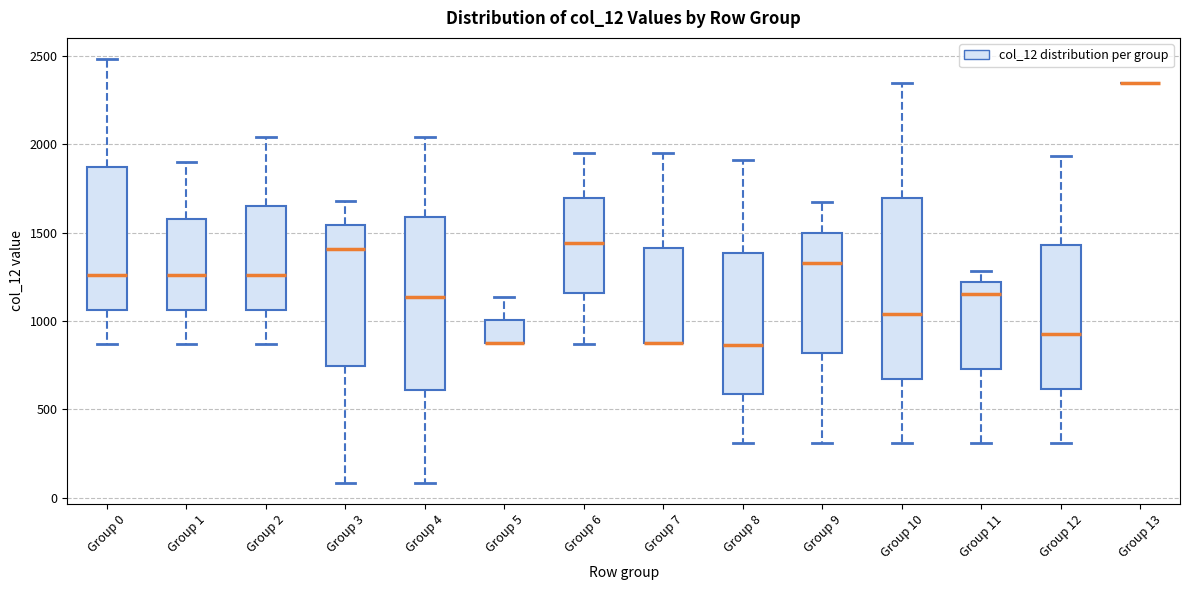

Reading left to right, transcribe this box plot: for each box, give where its median line is, the range the box spans, and where its two whiskers end, as read against the y-axis. The values are not printed on the chart, so give them approximately, as read against the axis.

Group 0: median 1250, box 1050 to 1850, whiskers 850 to 2500
Group 1: median 1250, box 1050 to 1600, whiskers 850 to 1900
Group 2: median 1250, box 1050 to 1650, whiskers 850 to 2050
Group 3: median 1400, box 750 to 1550, whiskers 100 to 1700
Group 4: median 1150, box 600 to 1600, whiskers 100 to 2050
Group 5: median 900 (drawn on the box's lower edge), box 900 to 1000, whiskers 900 to 1150
Group 6: median 1450, box 1150 to 1700, whiskers 850 to 1950
Group 7: median 900 (drawn on the box's lower edge), box 900 to 1400, whiskers 900 to 1950
Group 8: median 850, box 600 to 1400, whiskers 300 to 1900
Group 9: median 1350, box 800 to 1500, whiskers 300 to 1650
Group 10: median 1050, box 650 to 1700, whiskers 300 to 2350
Group 11: median 1150, box 750 to 1200, whiskers 300 to 1300
Group 12: median 950, box 600 to 1450, whiskers 300 to 1950
Group 13: box collapsed to a line at 2350, whiskers 2350 to 2350